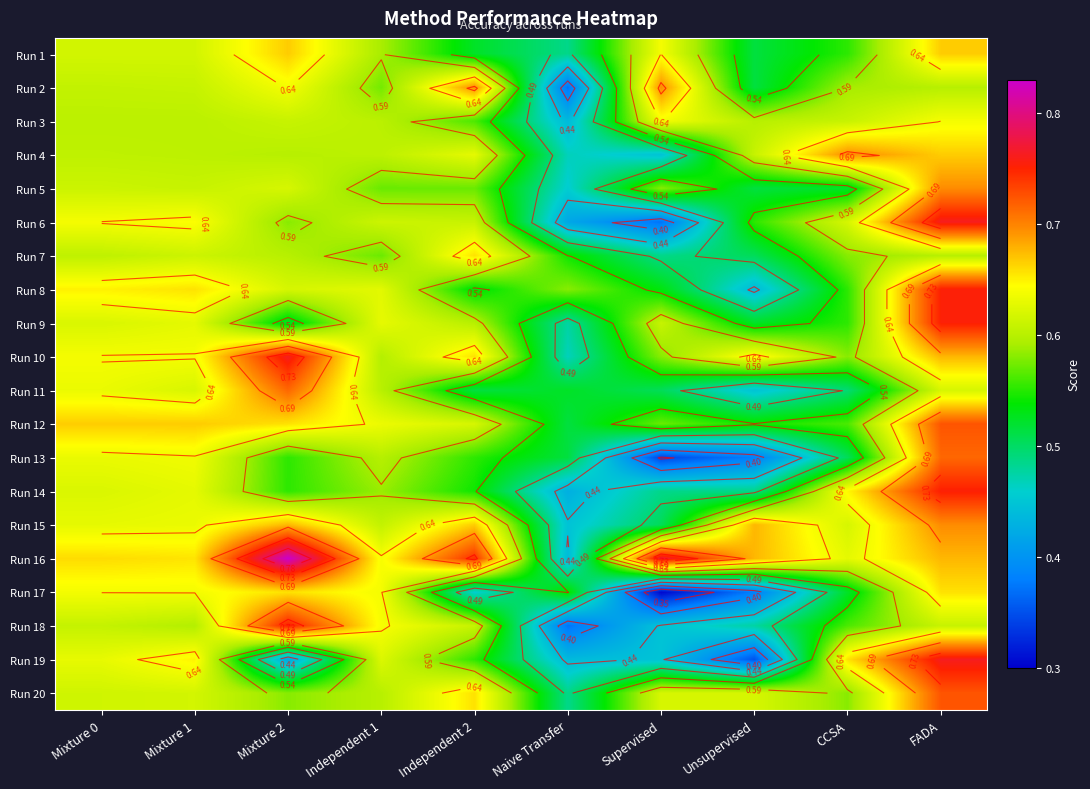

What is the approximate value of Run 1 at FADA?

0.7